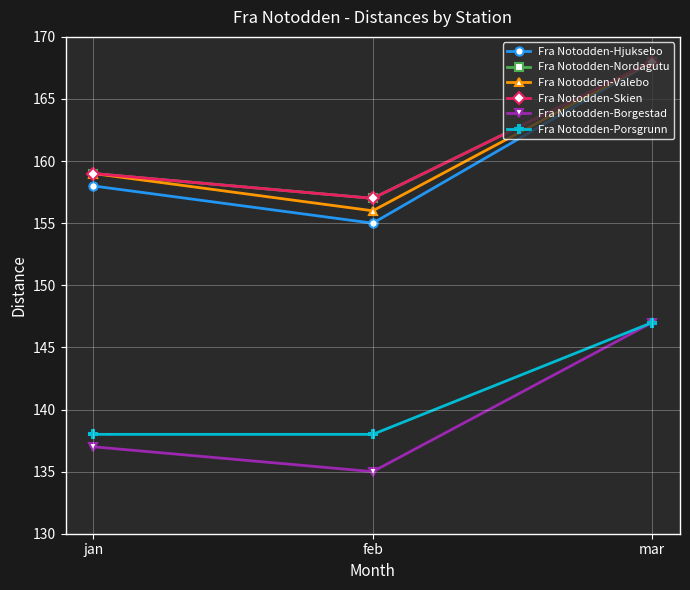

At which category does the chart reach its minimum across all series?

feb